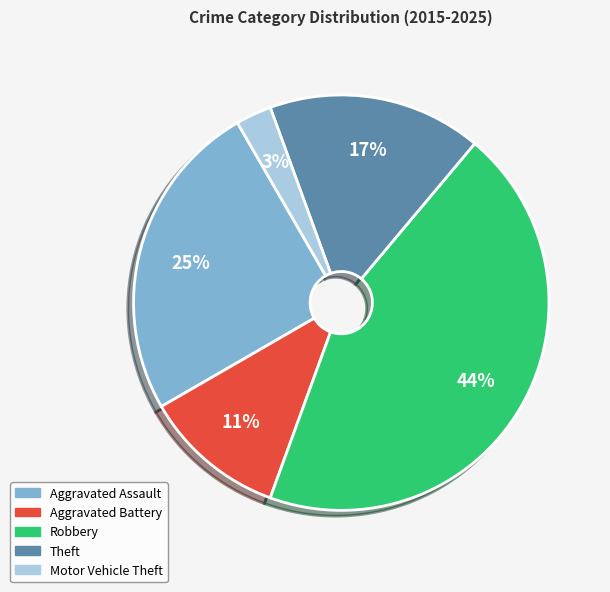

Rank the categories by value from lowest to highest.

Motor Vehicle Theft, Aggravated Battery, Theft, Aggravated Assault, Robbery